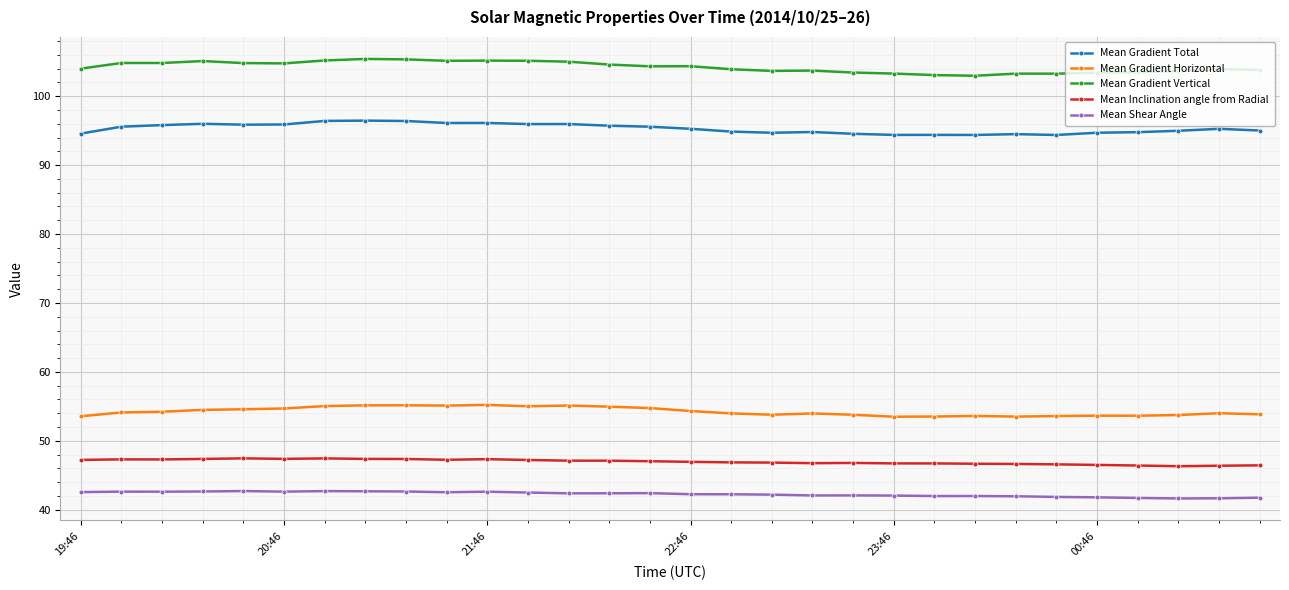

True or false: Mean Shear Angle and Mean Inclination angle from Radial cross at least once.

False